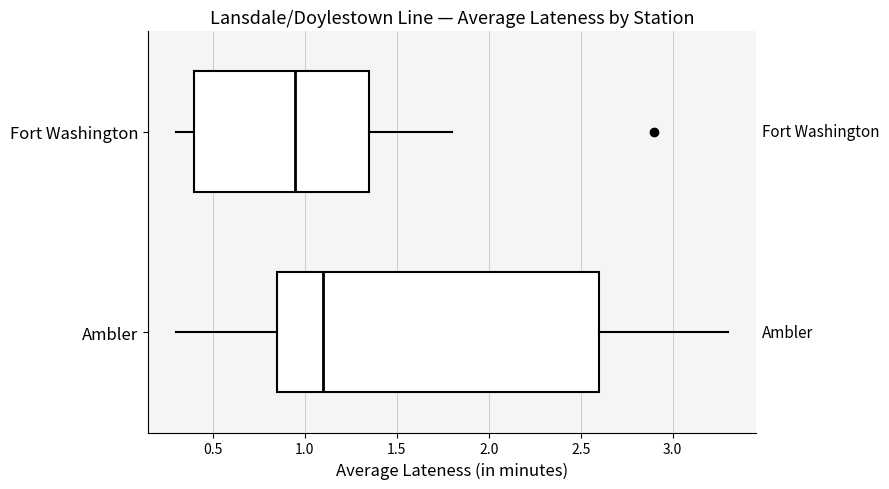

Which box has the furthest to the left median line?

Fort Washington